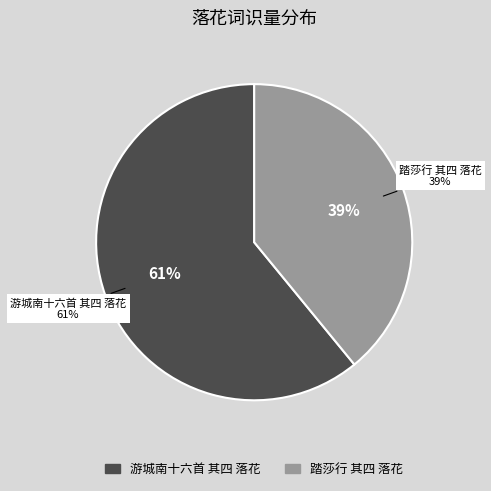

How many slices are in this pie chart?

2